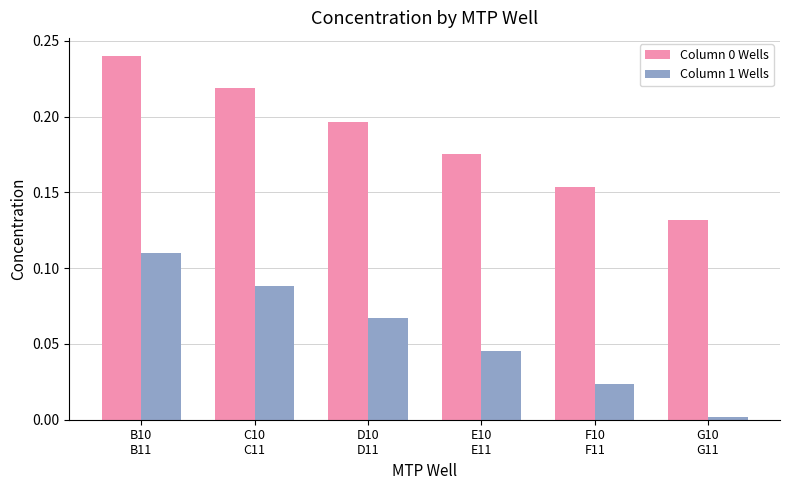

What is the sum of all Column 1 Wells values?

0.3